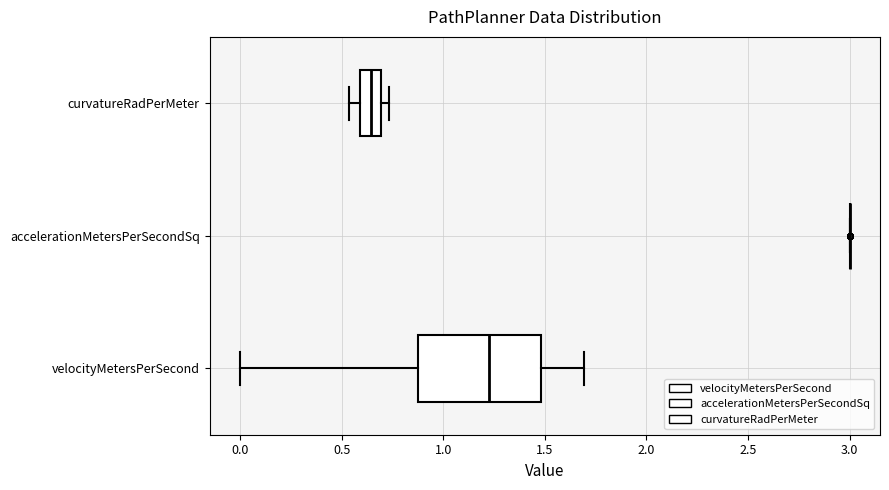

Reading bottom to top, read every box against the x-axis: the position of its median line, the range the box covers, and the ends of its whiskers. The values are not printed on the chart, so give them approximately, as read against the axis.

velocityMetersPerSecond: median 1.25, box 0.90 to 1.50, whiskers 0.00 to 1.70
accelerationMetersPerSecondSq: box collapsed to a line at 3.00, whiskers 3.00 to 3.00
curvatureRadPerMeter: median 0.65, box 0.60 to 0.70, whiskers 0.55 to 0.75